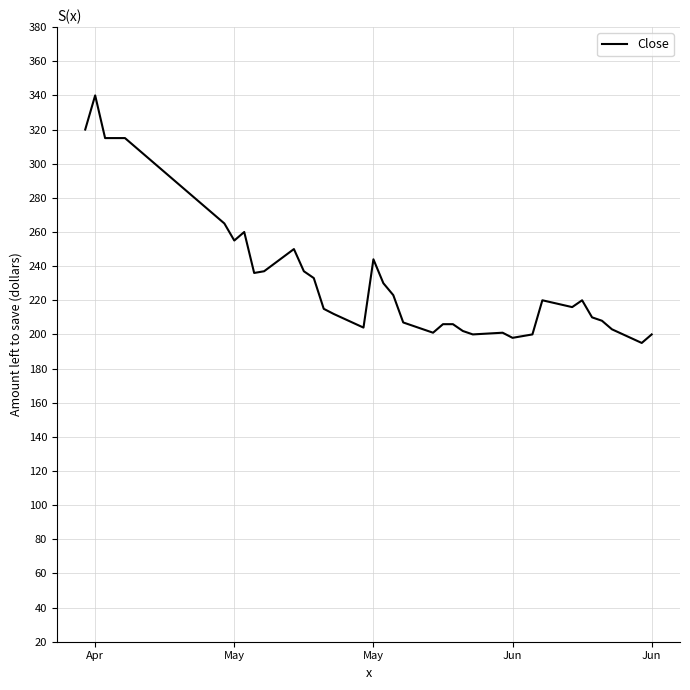

What is the minimum value shown in the chart?

195